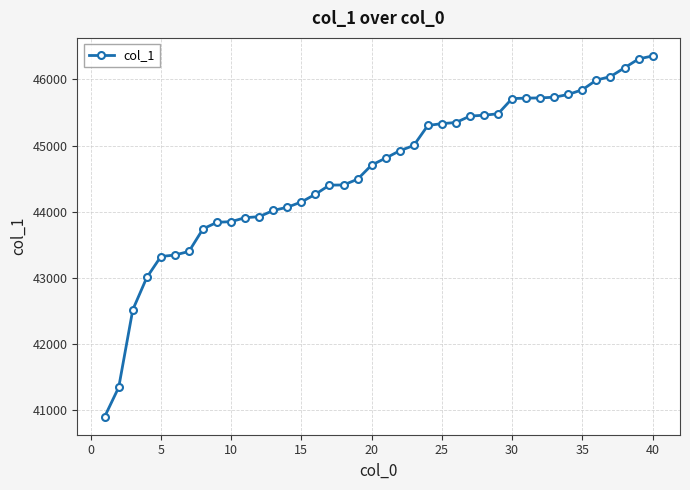

What is the value of the 35th point from the left?

45843